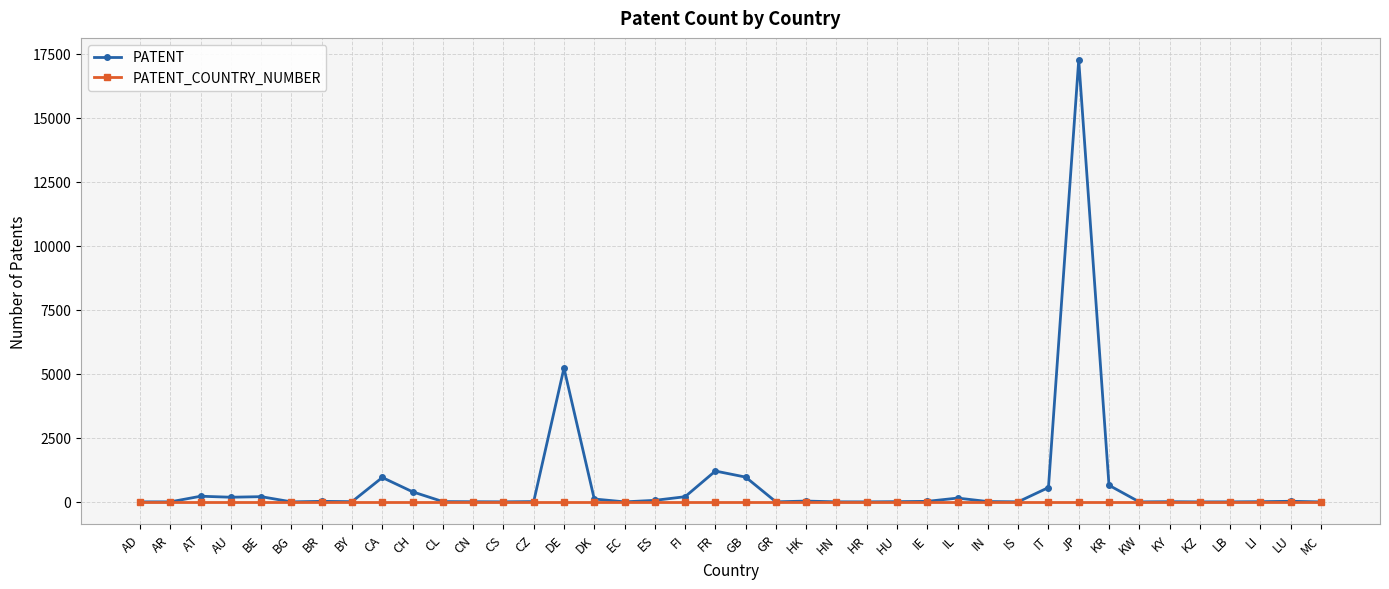

What position from the right is IS?

11